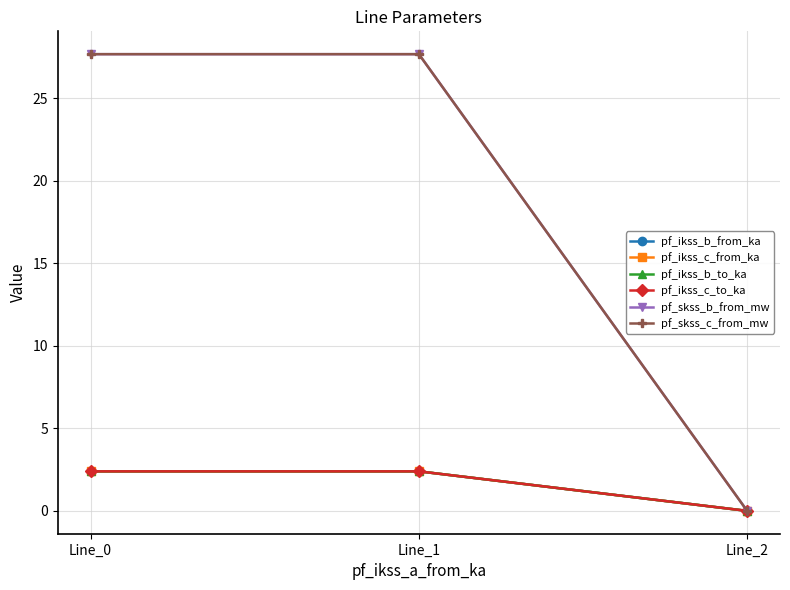

Is this an area chart (filled region under the line)?

No